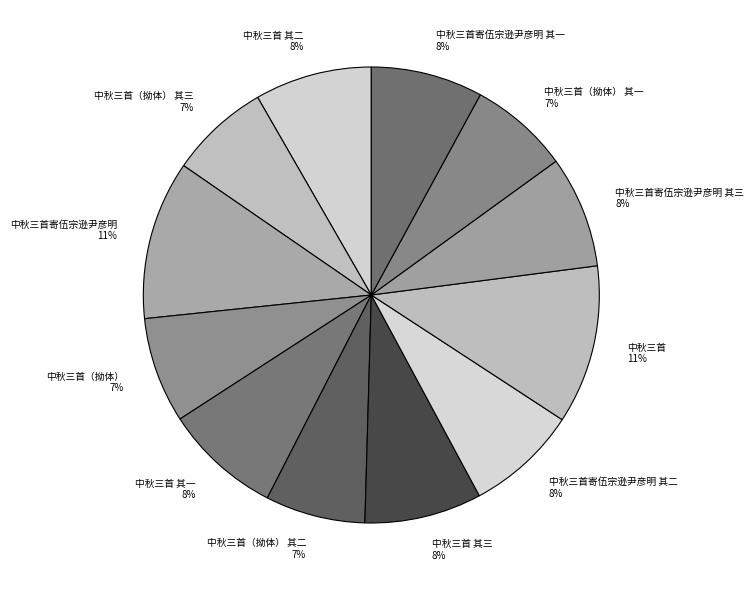

Between 中秋三首 and 中秋三首 其三, which is larger?

中秋三首